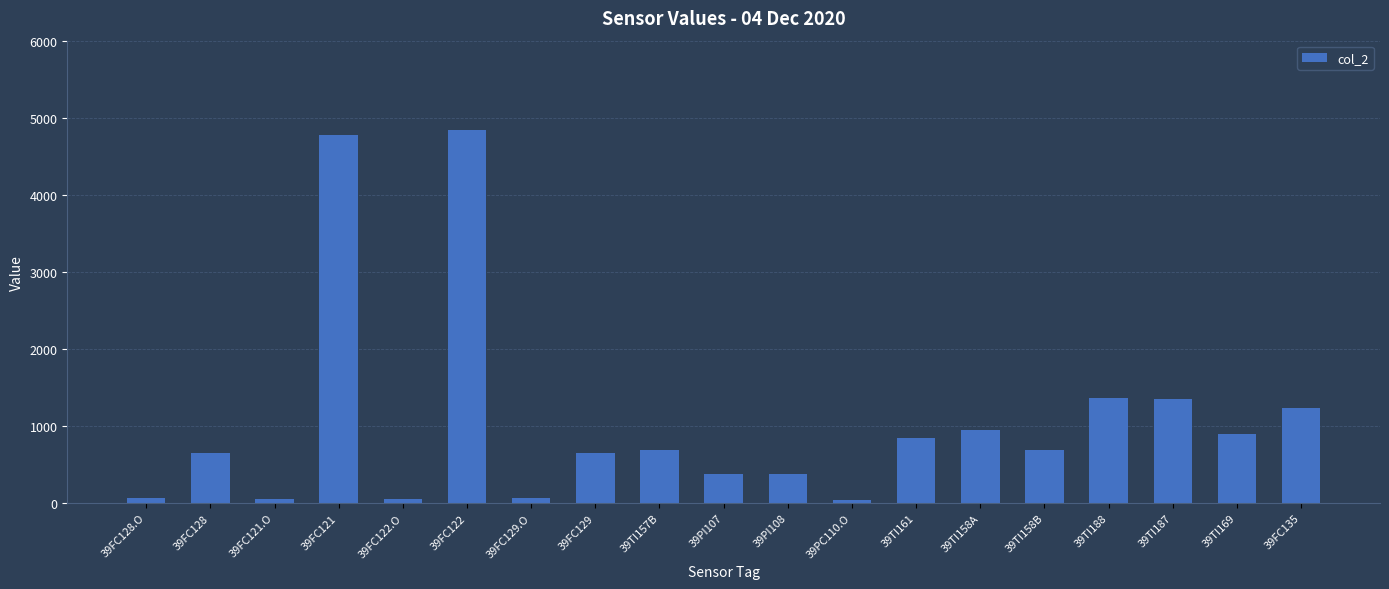

How many distinct data groups are displayed?

1